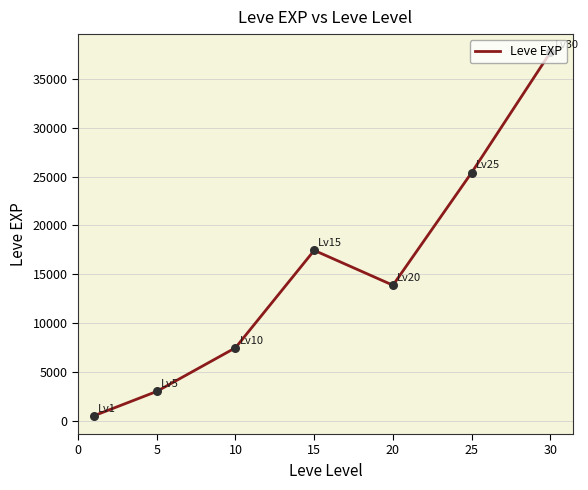

What is the sum of all values?

105440.2